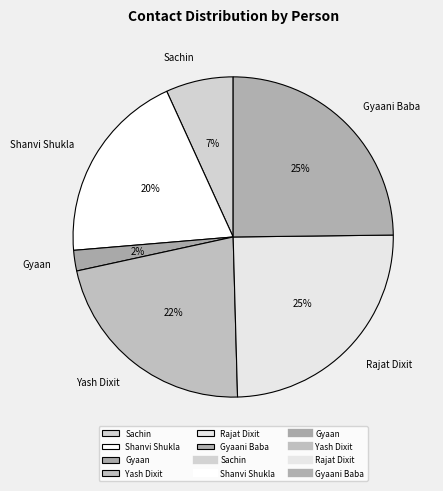

Between Rajat Dixit and Gyaan, which is larger?

Rajat Dixit